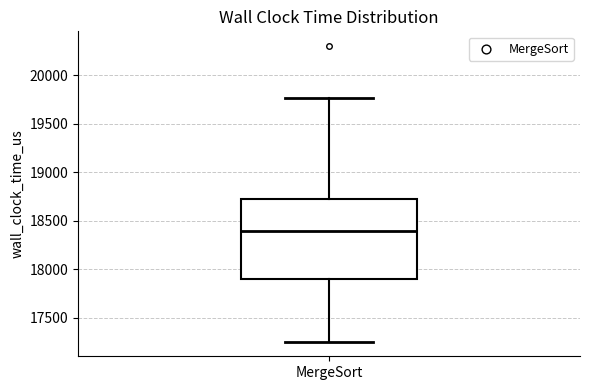

Where is the lower edge of the box for MergeSort on the y-axis? The values are not printed on the chart, so give them approximately, as read against the axis.

17900